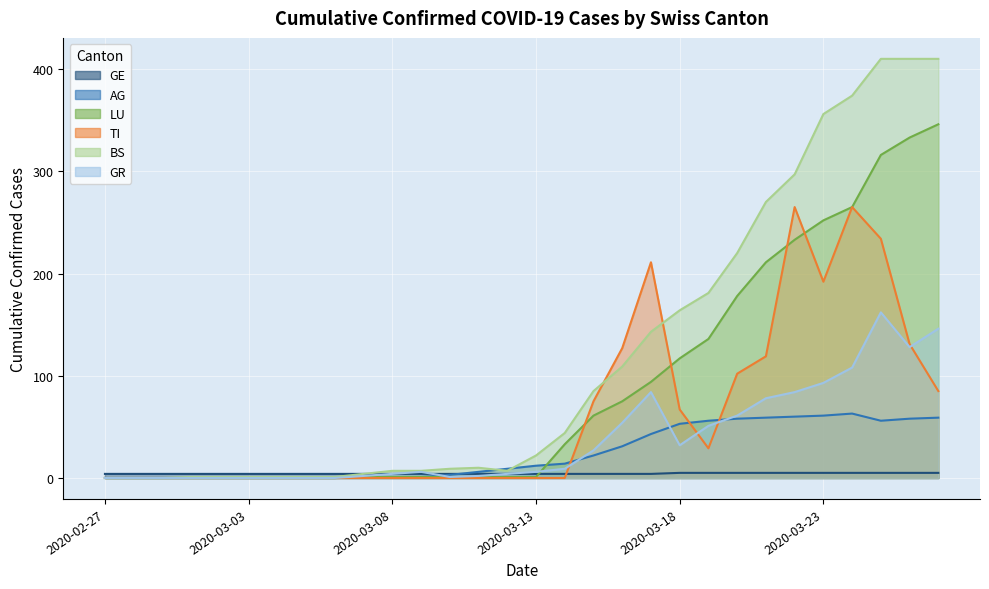

Reading left to right, what are all the values shown in this chart?

GE: 4	4	4	4	4	4	4	4	4	4	4	4	4	4	4	4	4	4	4	4	5	5	5	5	5	5	5	5	5	5
AG: 0	0	0	0	0	0	0	0	0	1	1	1	3	6	9	12	14	22	31	43	53	56	58	59	60	61	63	56	58	59
LU: 0	0	0	0	0	0	0	0	0	1	1	1	1	1	1	1	33	61	75	94	117	136	178	211	233	252	265	316	333	346
TI: 0	0	0	0	0	0	0	0	0	0	0	0	0	0	0	0	0	75	127	211	67	29	102	119	265	192	265	234	131	85
BS: 0	0	0	1	1	1	1	1	1	4	7	7	9	10	7	22	44	85	109	143	164	181	220	270	297	356	374	410	410	410
GR: 0	0	0	0	0	0	0	0	0	2	4	6	1	2	4	6	9	27	54	84	32	51	61	78	84	93	108	162	128	146